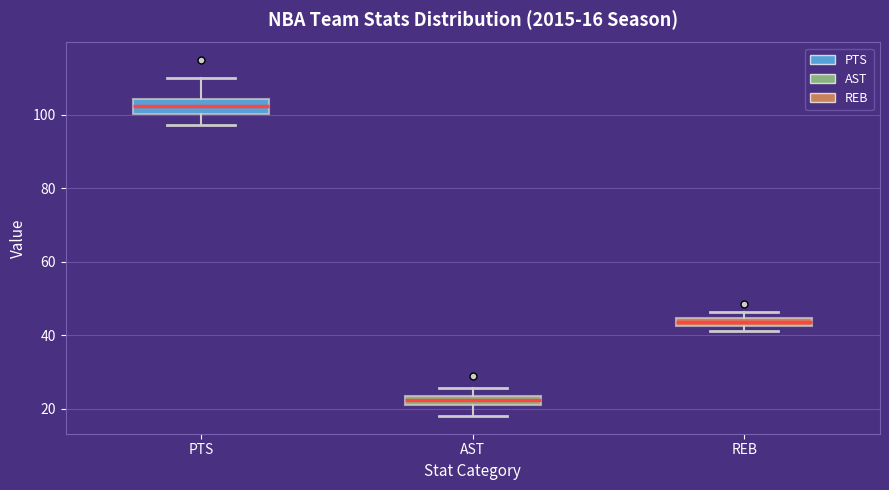

Which box has the lowest median line?

AST